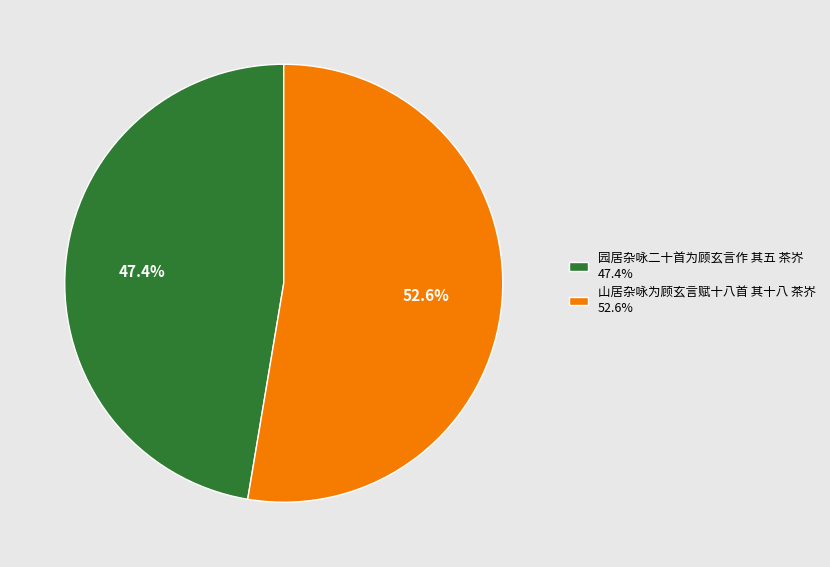

To the nearest percent, what is the difference between the 山居杂咏为顾玄言赋十八首 其十八 茶岕 and 园居杂咏二十首为顾玄言作 其五 茶岕 slice percentages?

5%